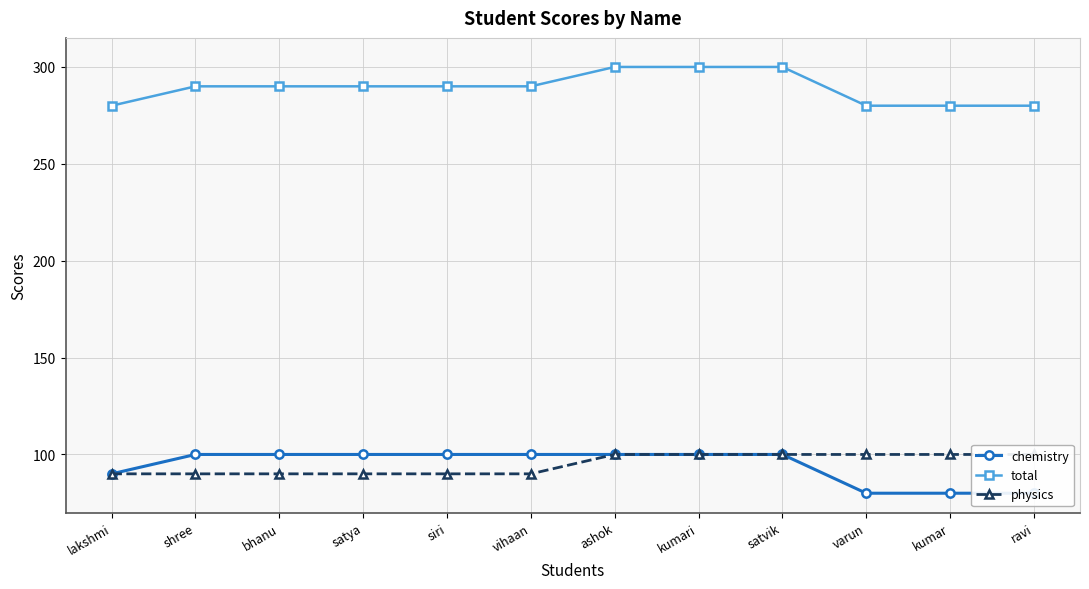

What is the difference between the chemistry values at kumar and kumari?

20